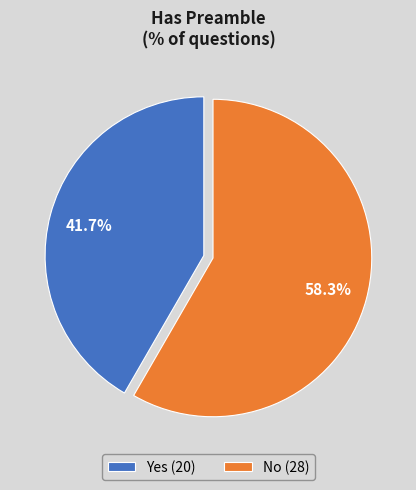

Rank the categories by value from highest to lowest.

No, Yes